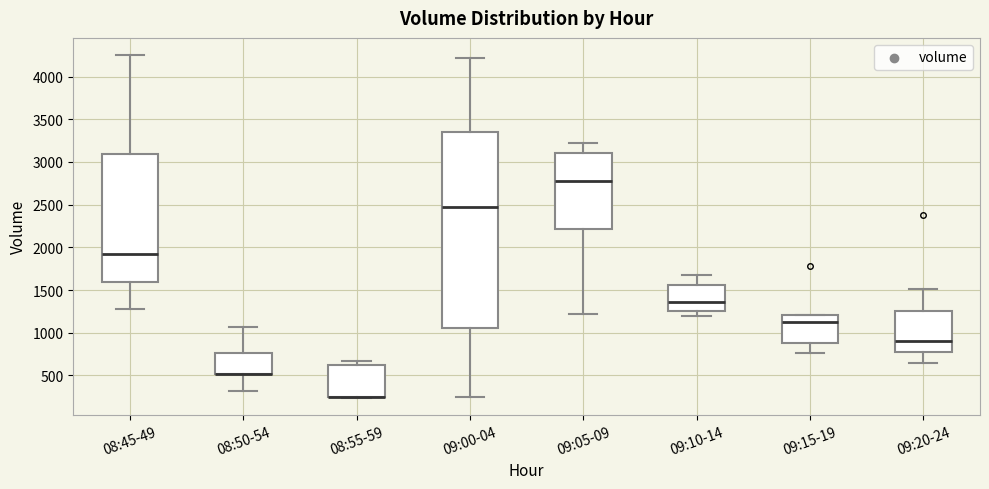

Reading left to right, transcribe this box plot: for each box, give where its median line is, the range the box spans, and where its two whiskers end, as read against the y-axis. The values are not printed on the chart, so give them approximately, as read against the axis.

08:45-49: median 1950, box 1600 to 3100, whiskers 1250 to 4250
08:50-54: median 500 (drawn on the box's lower edge), box 500 to 750, whiskers 300 to 1050
08:55-59: median 250 (drawn on the box's lower edge), box 250 to 650, whiskers 250 to 650 (just above the box's upper edge)
09:00-04: median 2450, box 1050 to 3350, whiskers 250 to 4200
09:05-09: median 2800, box 2200 to 3100, whiskers 1200 to 3200
09:10-14: median 1350, box 1250 to 1550, whiskers 1200 to 1650
09:15-19: median 1150, box 900 to 1200, whiskers 750 to 1200
09:20-24: median 900, box 800 to 1250, whiskers 650 to 1500